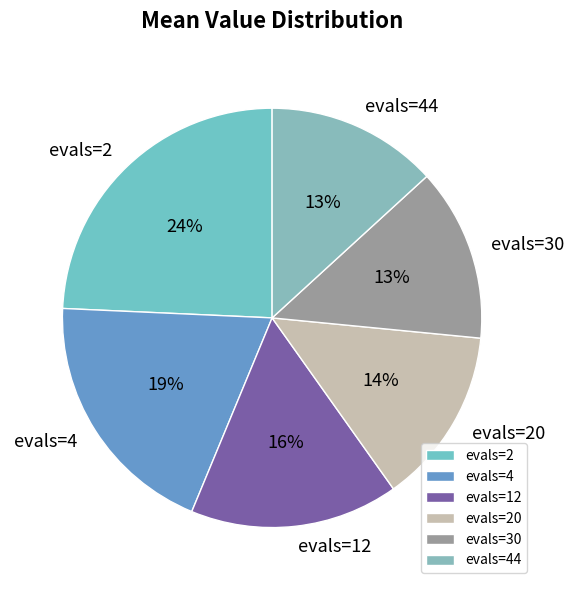

Is evals=4 the majority of the pie?

No